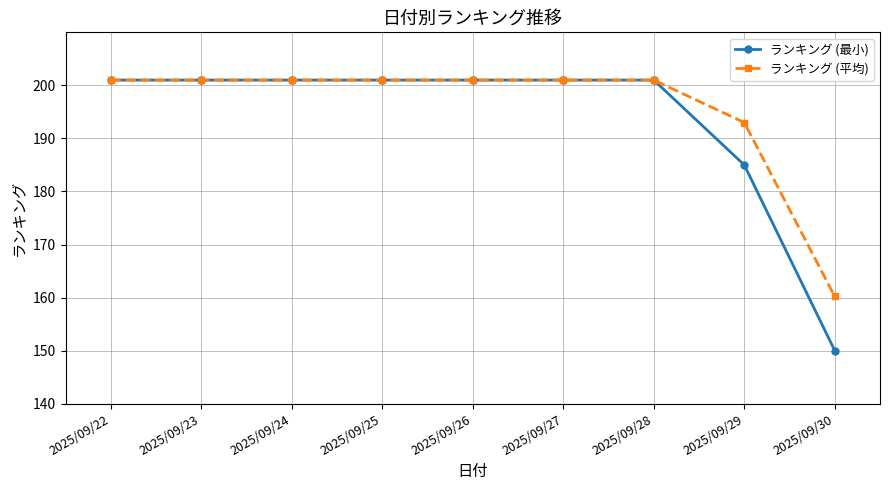

What is the value of the ランキング (最小) point at the 6th from the left?

201.0